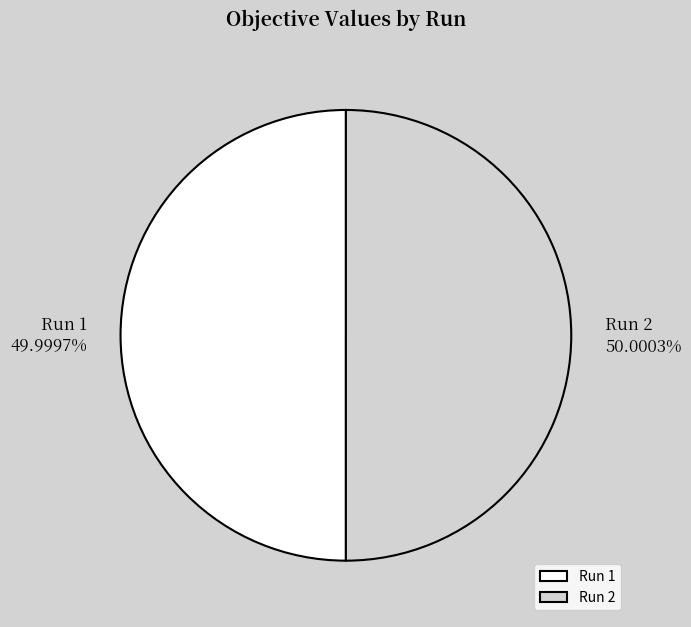

To the nearest percent, what is the average slice percentage?

50%